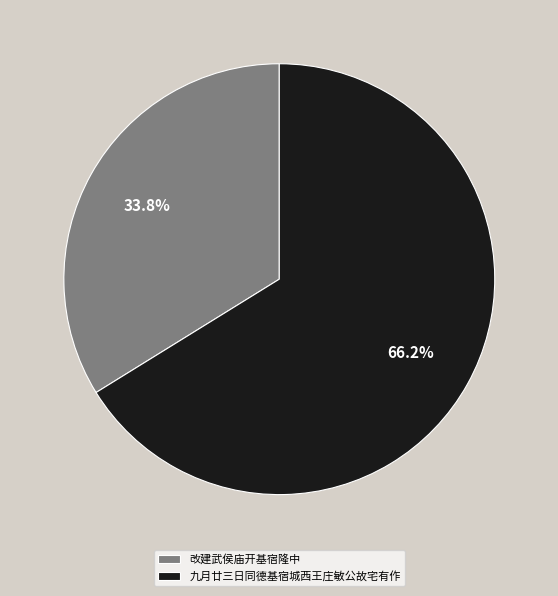

How many segments does this pie chart have?

2